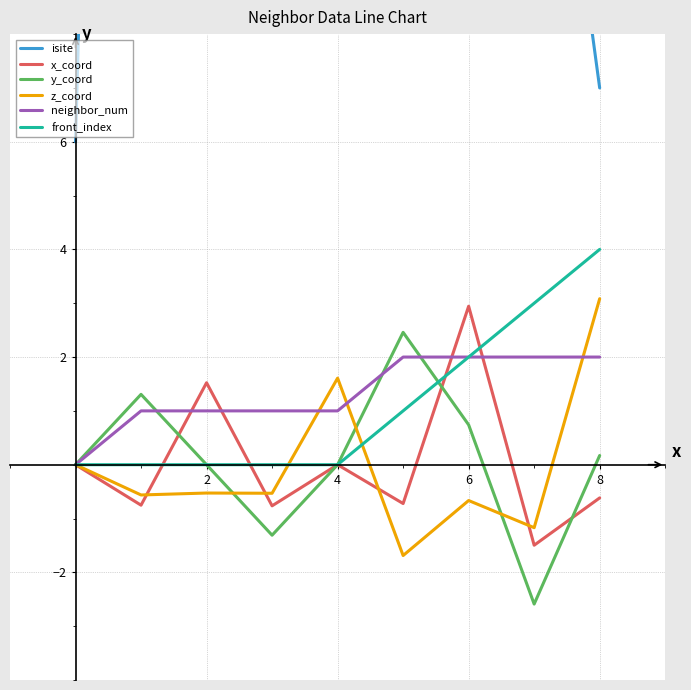

What is the difference between the maximum and minimum values in the neighbor_num series?

2.0